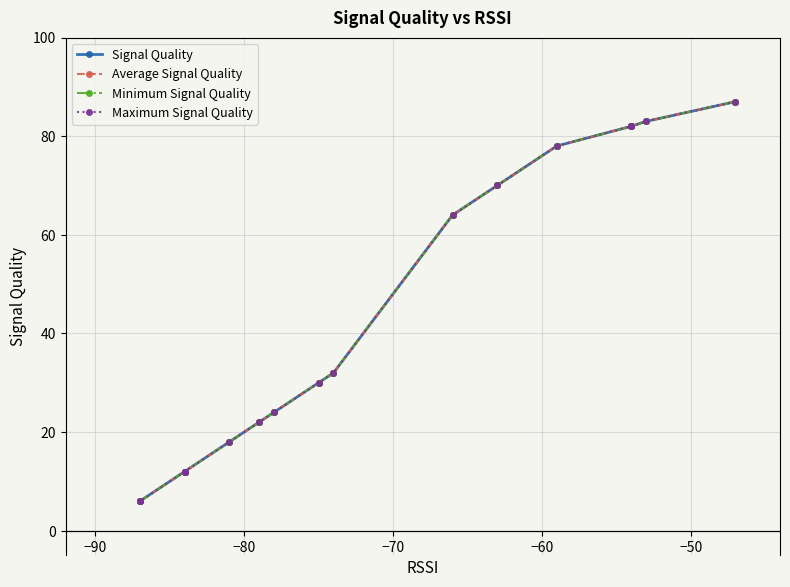

How many lines are shown in the chart?

4